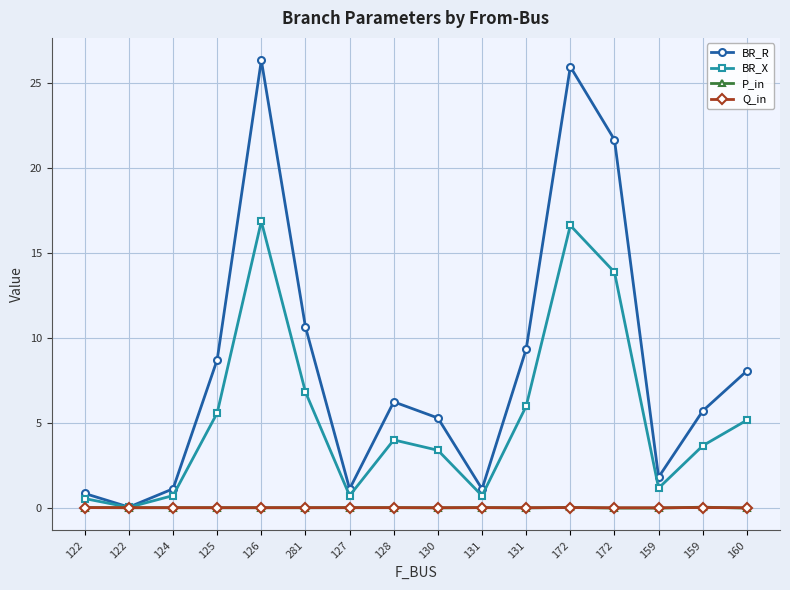

Where is the first local minimum for BR_R?

122